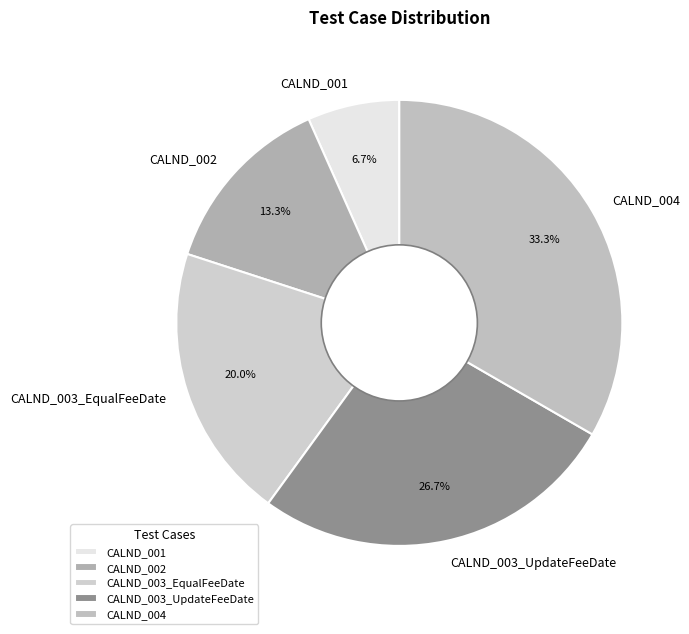

Rank the categories by value from highest to lowest.

CALND_004, CALND_003_UpdateFeeDate, CALND_003_EqualFeeDate, CALND_002, CALND_001